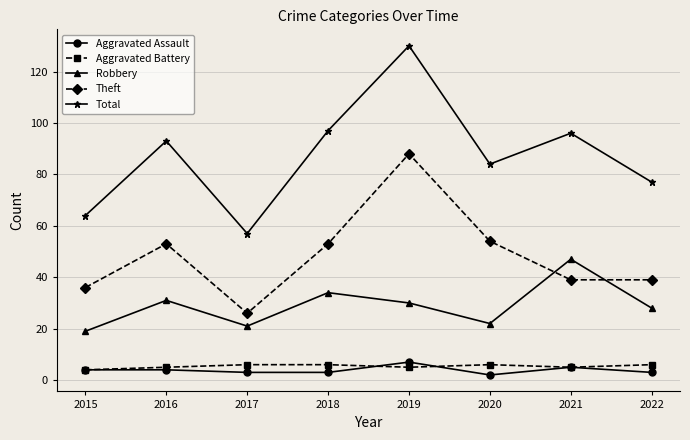

The value of Theft at 2017 is 11. True or false?

False